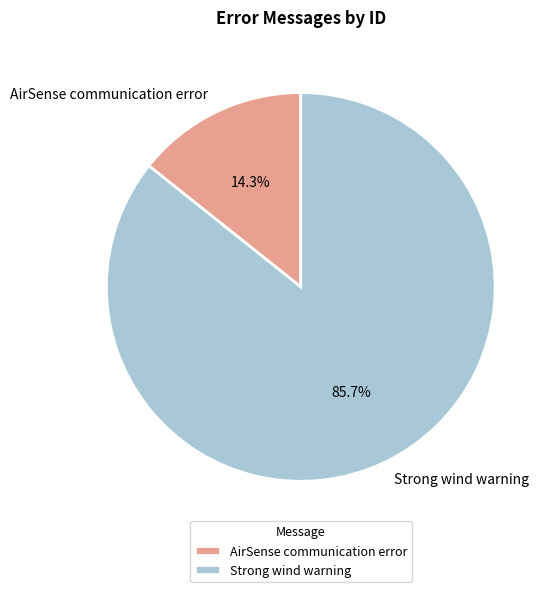

To the nearest percent, what is the average slice percentage?

50%